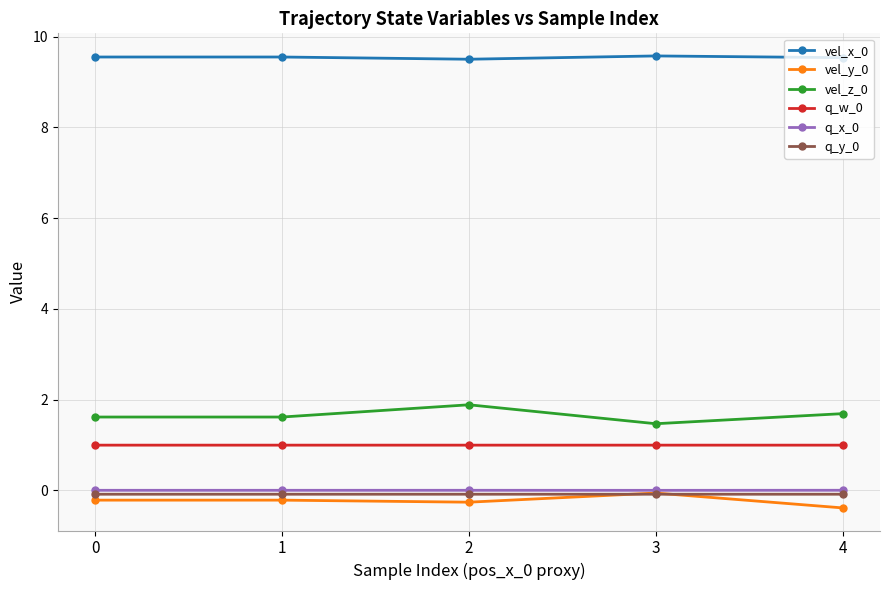

What is the approximate value of vel_z_0 at 0?

1.6